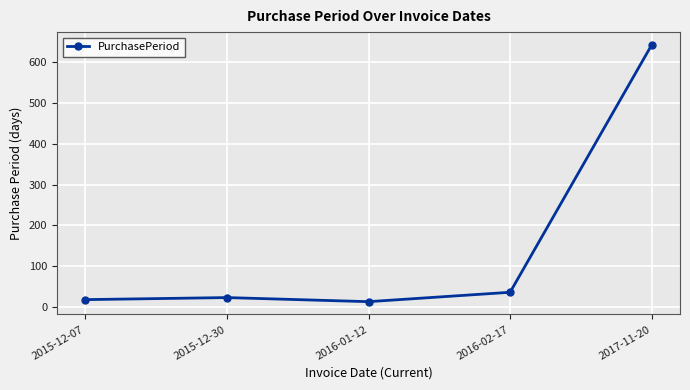

Approximately how many times larger is the value at 2015-12-07 compared to 2016-02-17?

0.5